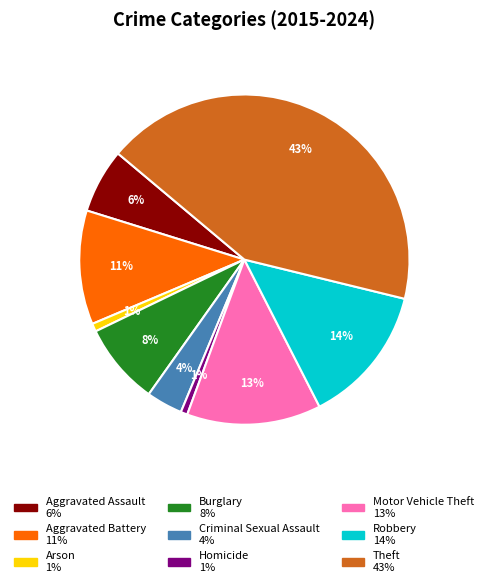

Is it true that Arson is 1% of the pie?

True